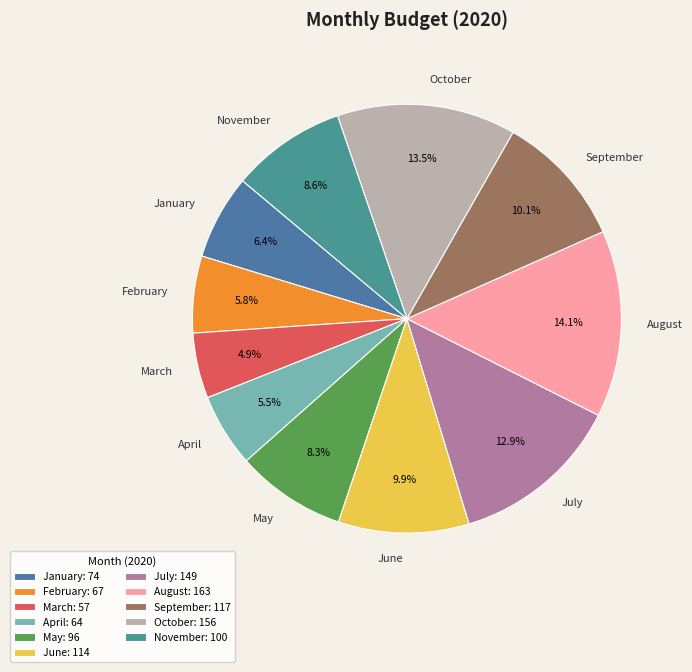

Is the sum of August and March greater than half?

No